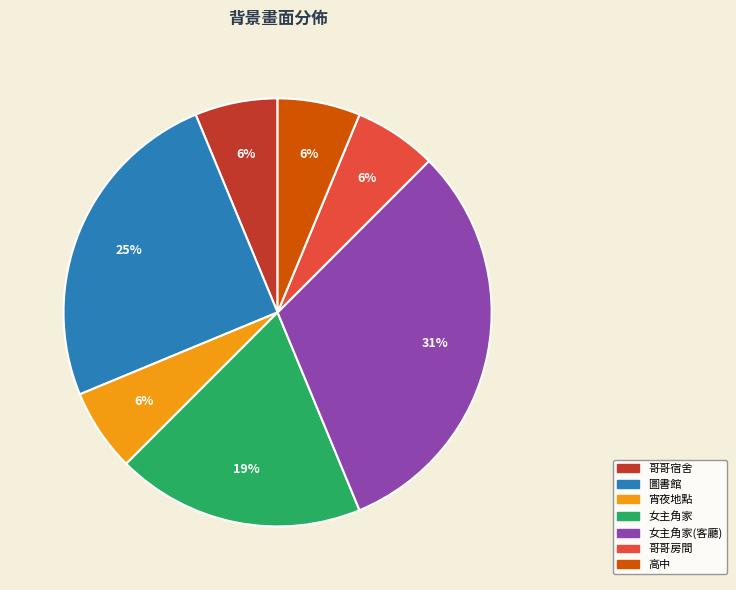

To the nearest percent, what percentage of the pie is 女主角家?

19%